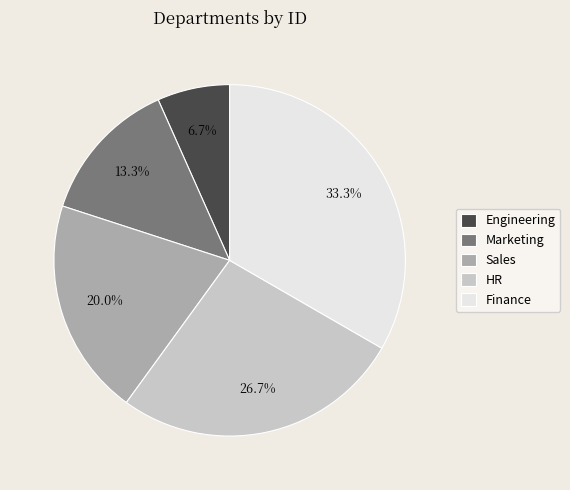

Which slice is the smallest?

Engineering